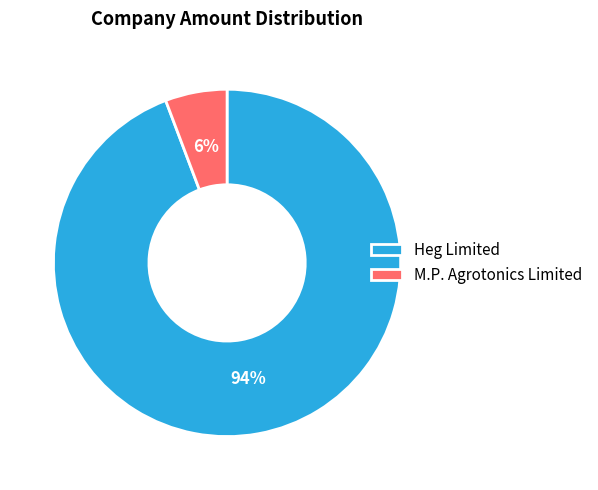

True or false: Heg Limited accounts for 94% of the total.

True